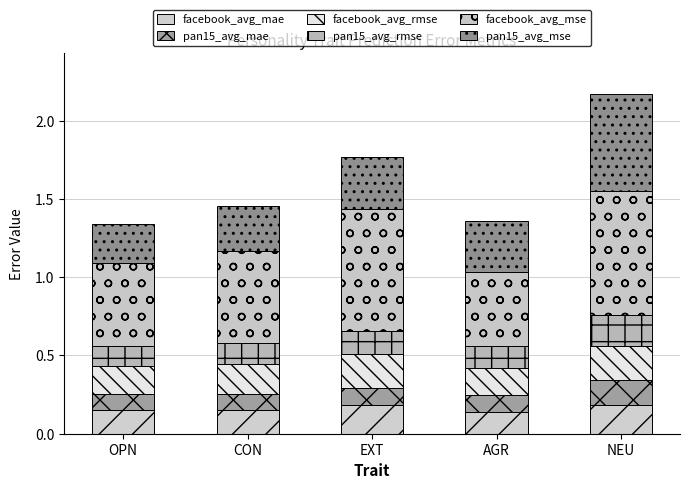

Rank the series by their maximum value, from lowest to highest.

pan15_avg_mae, facebook_avg_mae, pan15_avg_rmse, facebook_avg_rmse, pan15_avg_mse, facebook_avg_mse